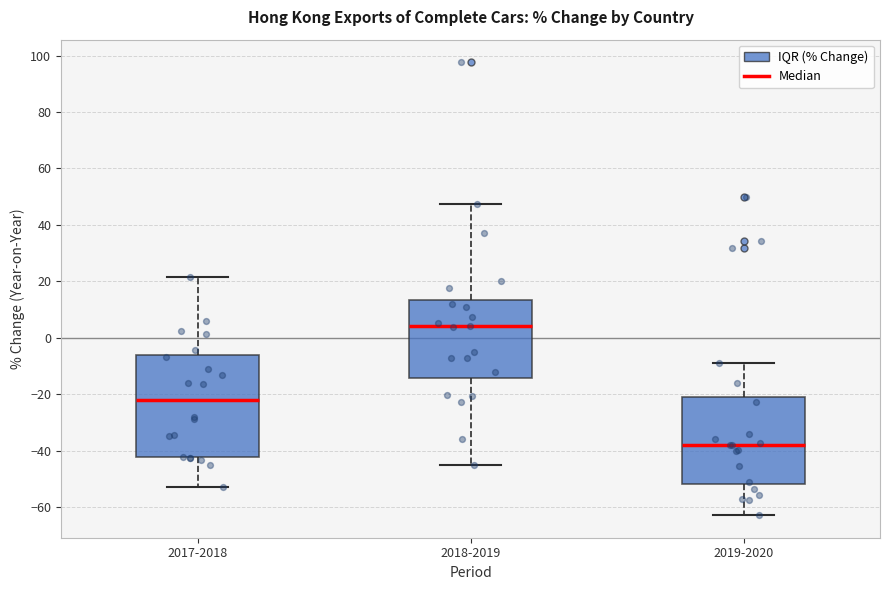

Which box has the lowest median line?

2019-2020